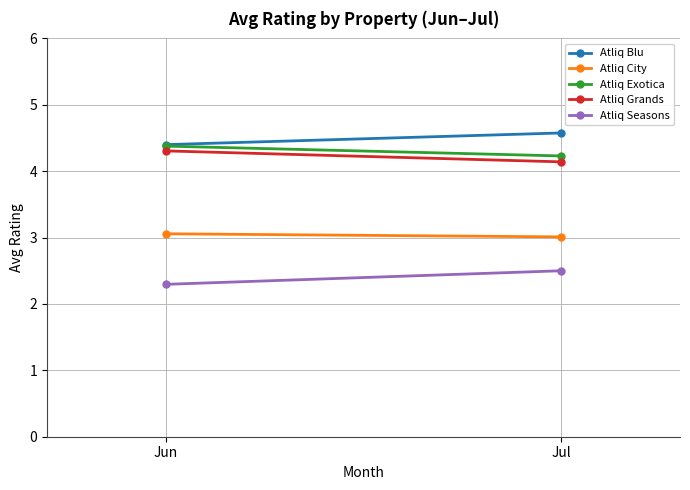

Reading right to left, what are all the values shown in this chart?

Atliq Blu: Jul=4.6	Jun=4.4
Atliq City: Jul=3.0	Jun=3.1
Atliq Exotica: Jul=4.2	Jun=4.4
Atliq Grands: Jul=4.1	Jun=4.3
Atliq Seasons: Jul=2.5	Jun=2.3